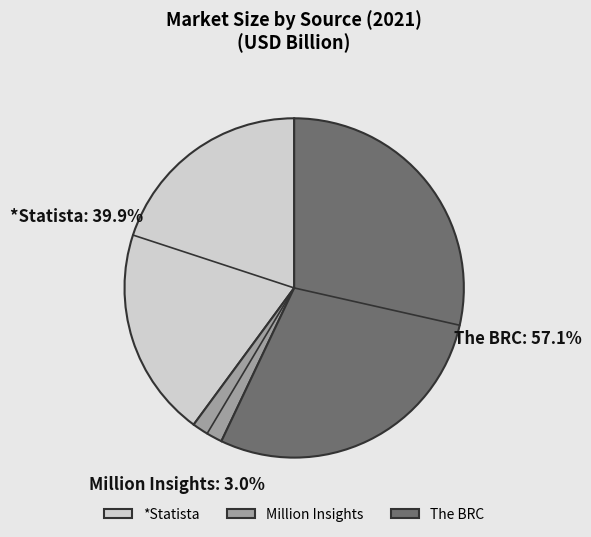

To the nearest percent, what is the difference between the Million Insights and *Statista slice percentages?

37%